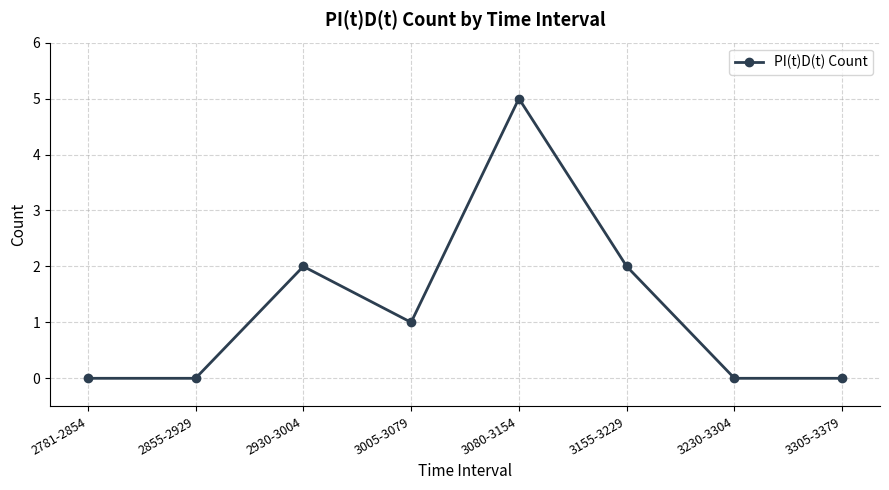

What position from the left is 3305-3379?

8